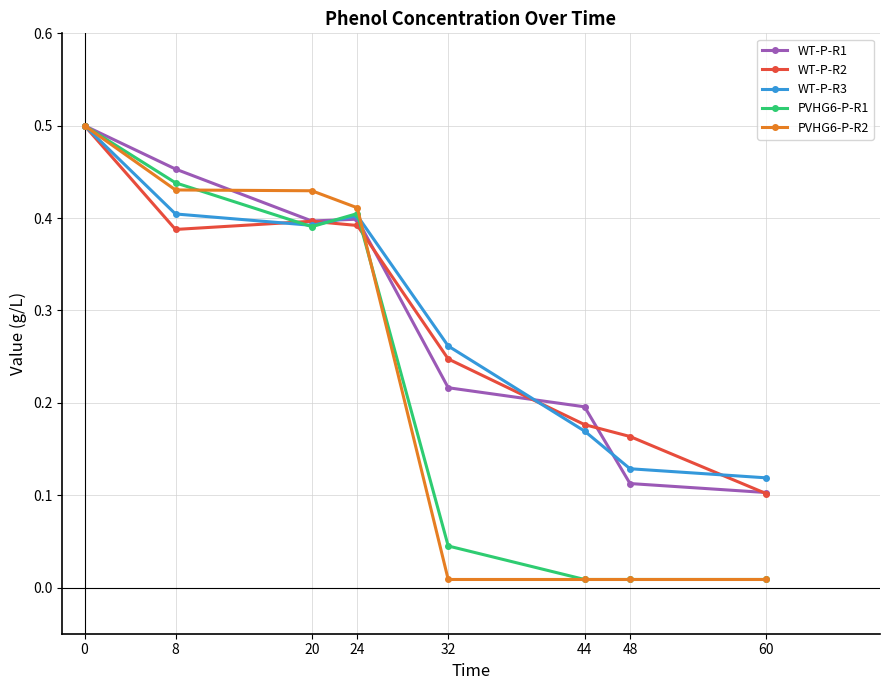

Between 0 and 24, which series saw the biggest shift?

WT-P-R2